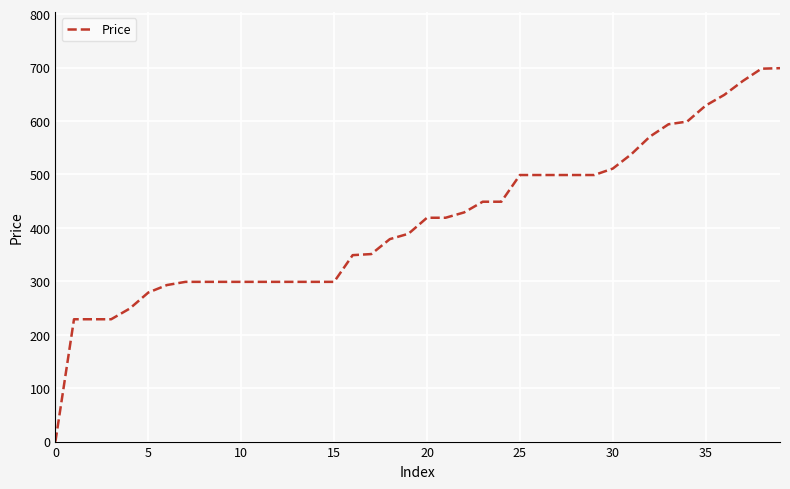

What is the difference between the maximum and minimum values?

699